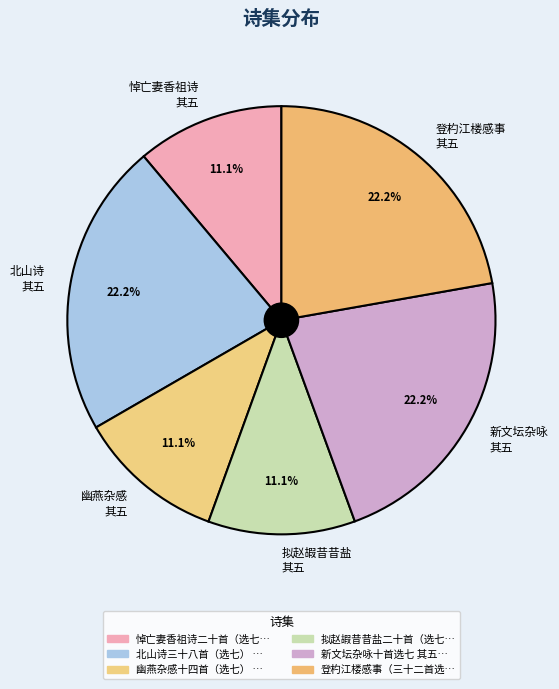

What portion of the pie excludes 悼亡妻香祖诗 其五?

88.9%